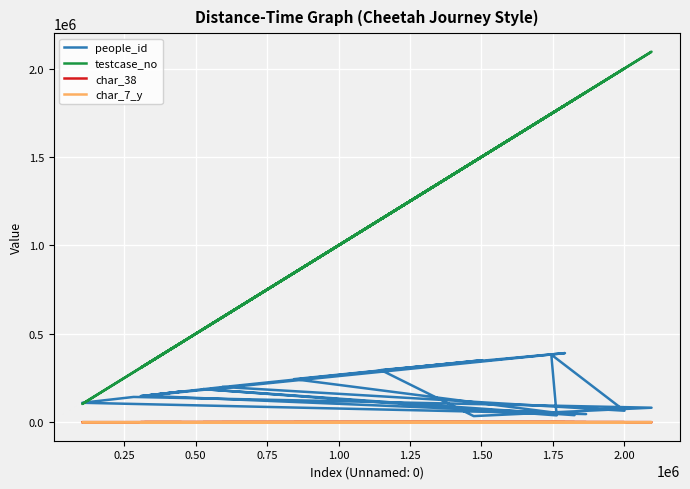

What is the label of the 18th point from the right?

0.50